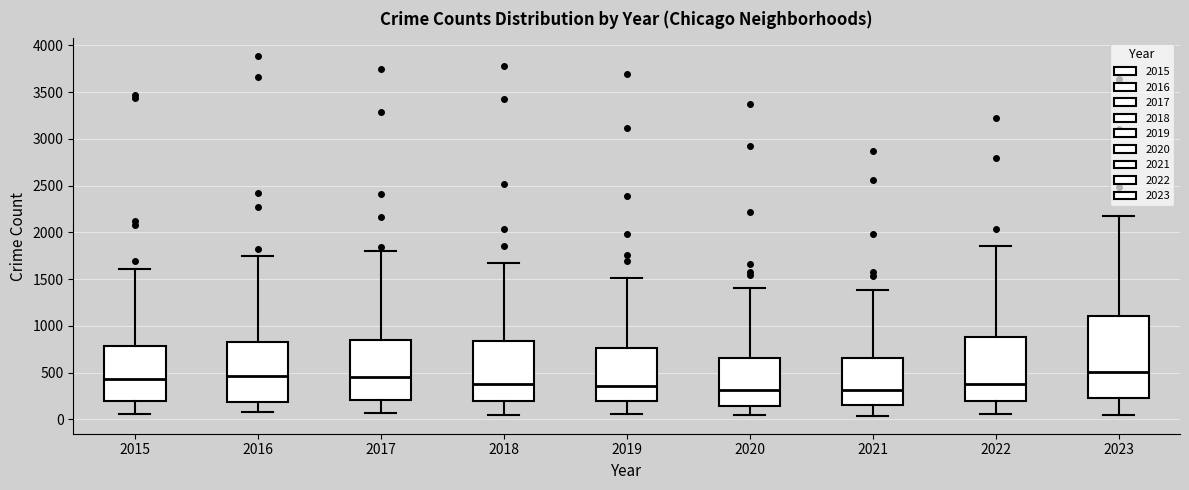

Comparing the boxes themselves (not the whiskers), which one is the tallest?

2023